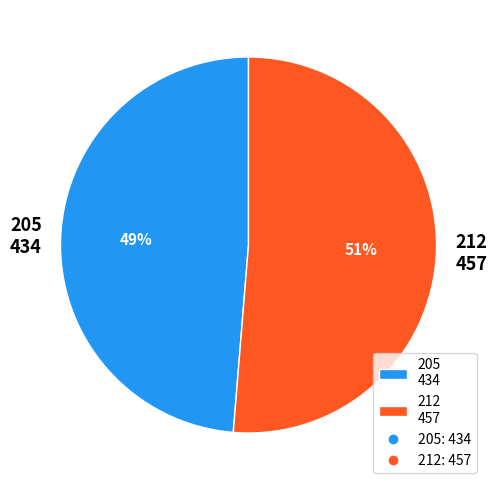

Count the number of slices in the pie.

2